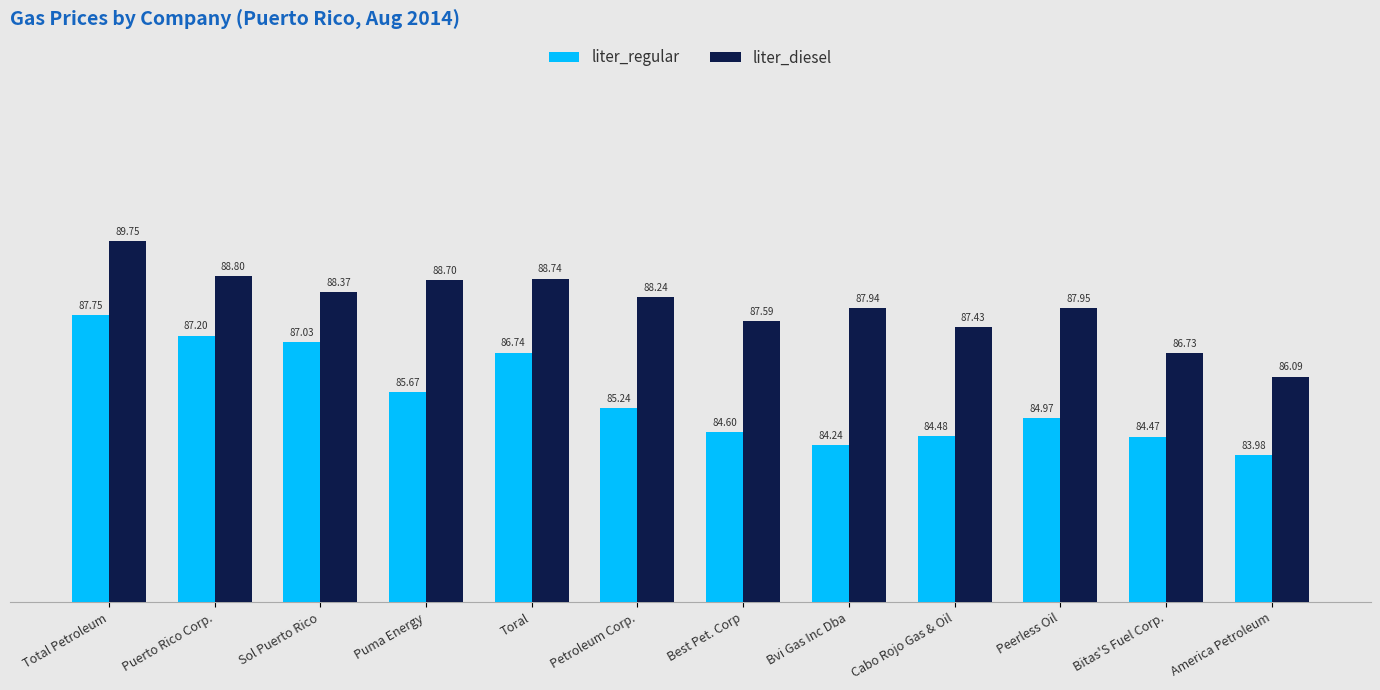

What is the difference between the liter_diesel values at Toral and Cabo Rojo Gas & Oil?

1.3